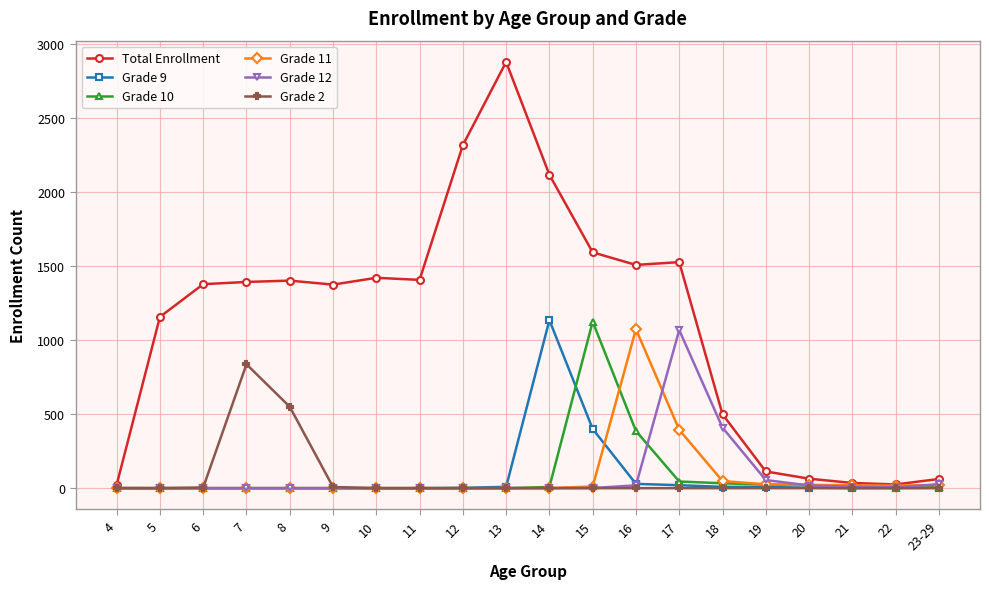

Is this an area chart (filled region under the line)?

No